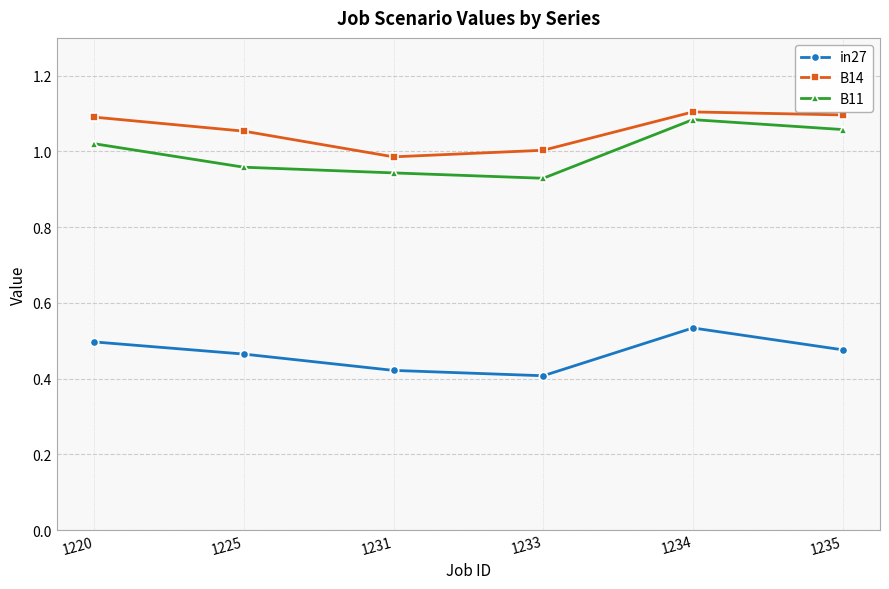

Which category has the highest value in the in27 series?

1234